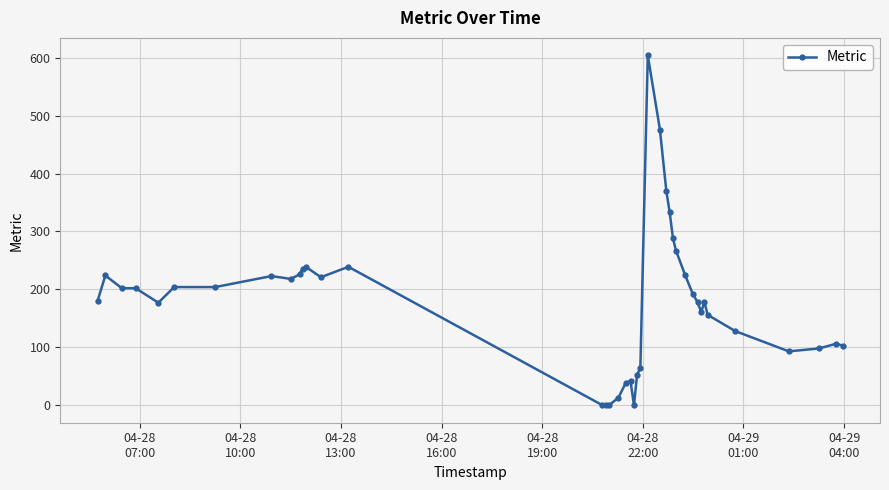

Count the number of categories in the chart.

40